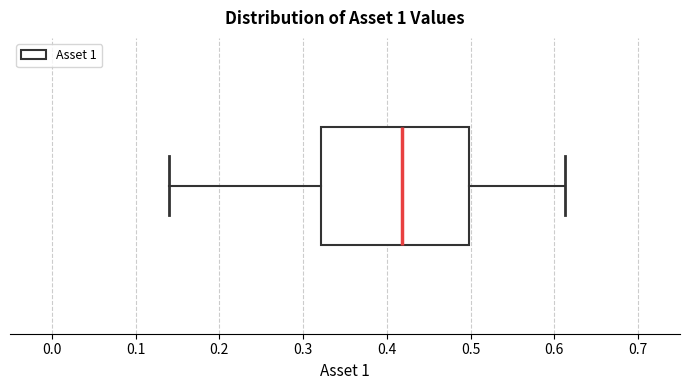

Transcribe this box plot: give where the median line is, the range the box spans, and where the two whiskers end, as read against the x-axis. The values are not printed on the chart, so give them approximately, as read against the axis.

median 0.42, box 0.32 to 0.50, whiskers 0.14 to 0.61